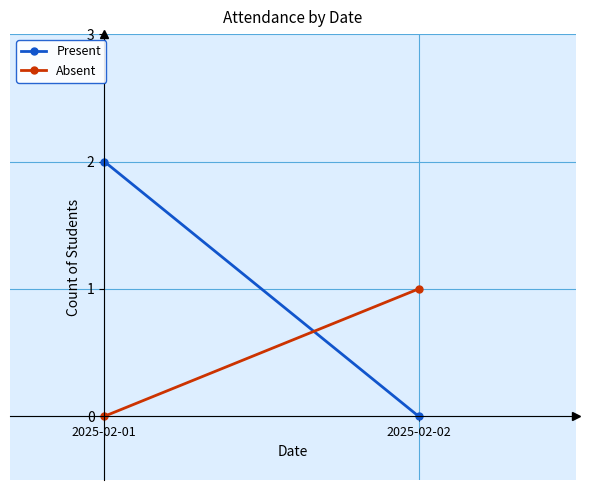

How many values in Absent are above zero?

1